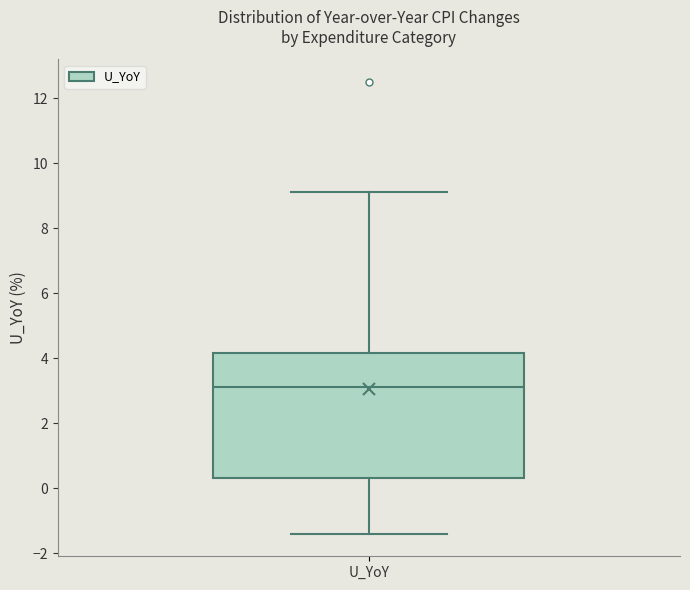

Read this box plot against the y-axis: the position of the median line, the range covered by the box, and the ends of both whiskers. The values are not printed on the chart, so give them approximately, as read against the axis.

median 3.2, box 0.4 to 4.2, whiskers -1.4 to 9.2